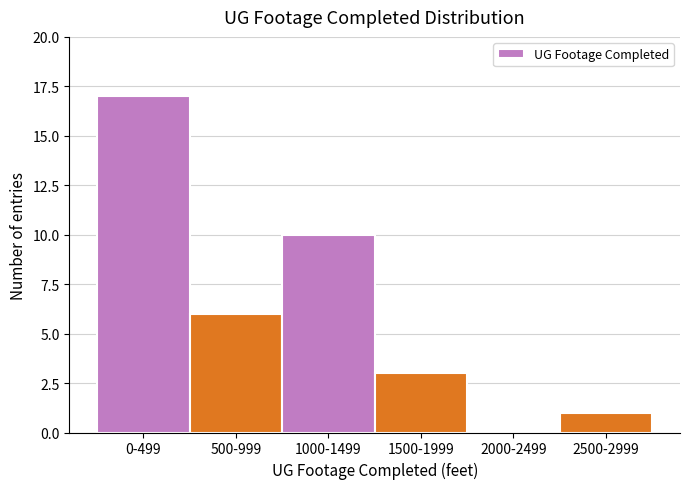

Reading left to right, what are all the values shown in this chart?

0-499=17	500-999=6	1000-1499=10	1500-1999=3	2000-2499=0	2500-2999=1